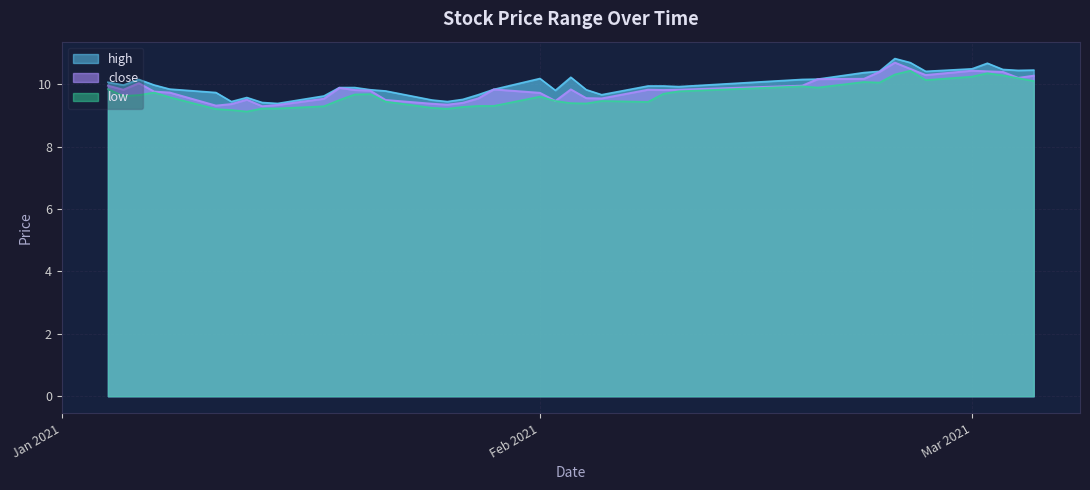

What is the sum of the close values at 2021-02-08 and 2021-01-20?

19.6